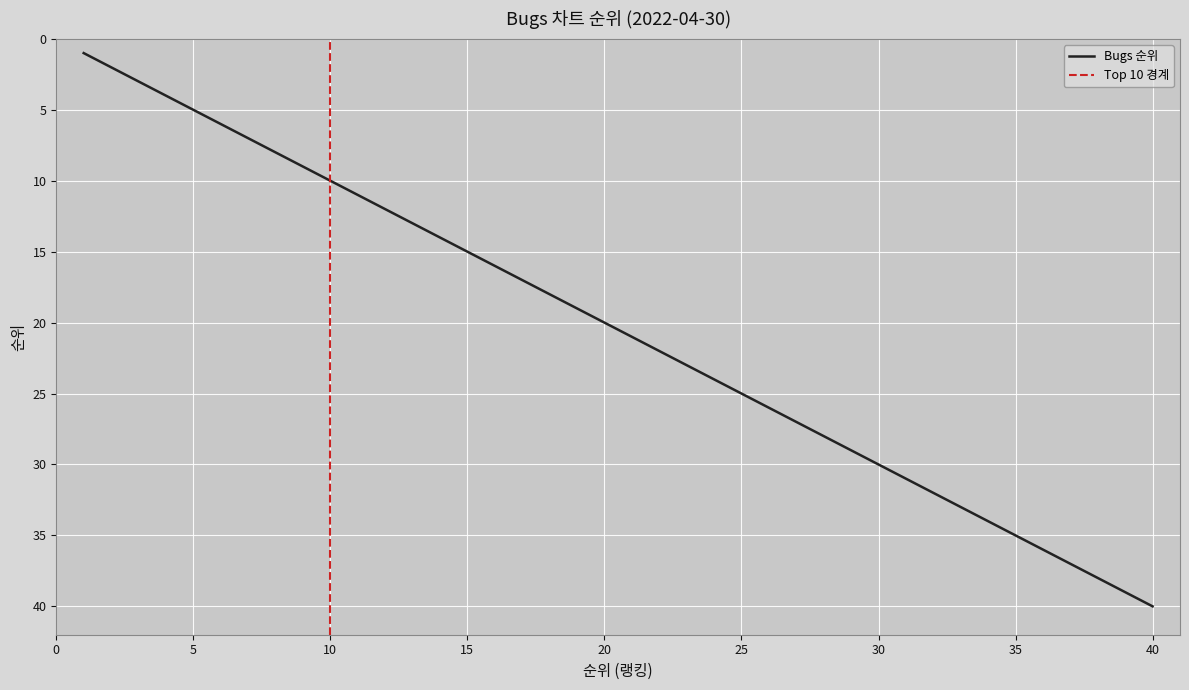

True or false: the data has more than 2 interior local peaks.

False